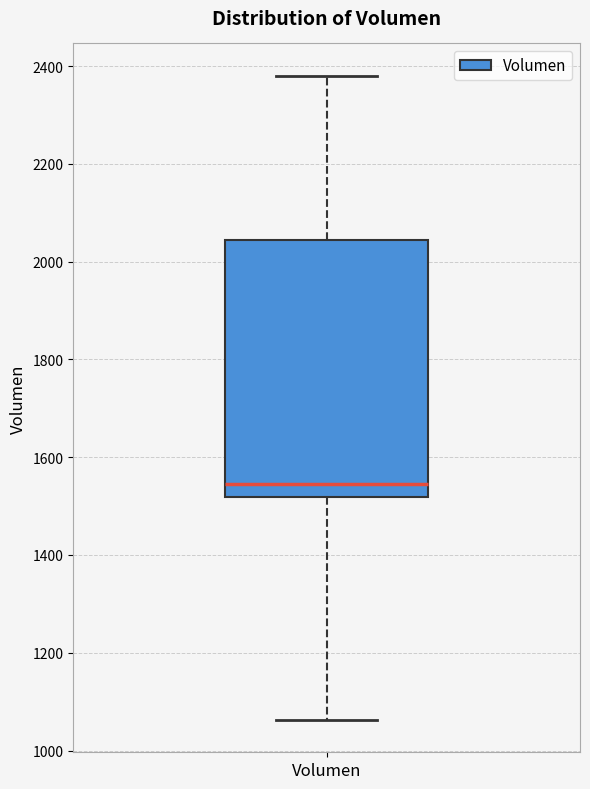

Read this box plot against the y-axis: the position of the median line, the range covered by the box, and the ends of both whiskers. The values are not printed on the chart, so give them approximately, as read against the axis.

median 1540, box 1520 to 2040, whiskers 1060 to 2380